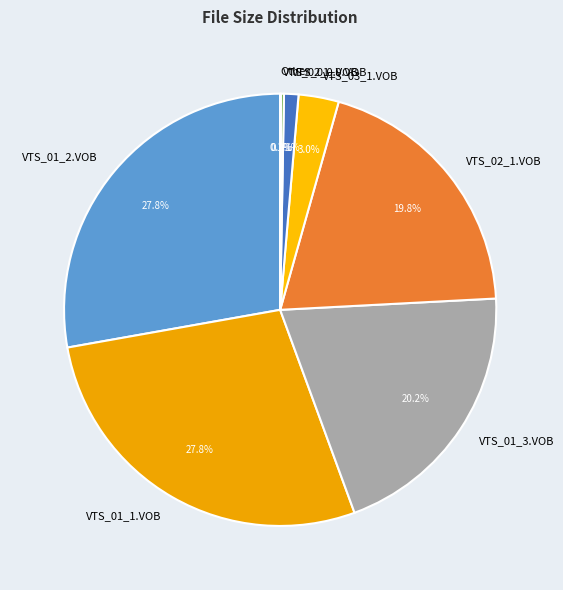

Is there any slice that represents more than half of the pie?

No